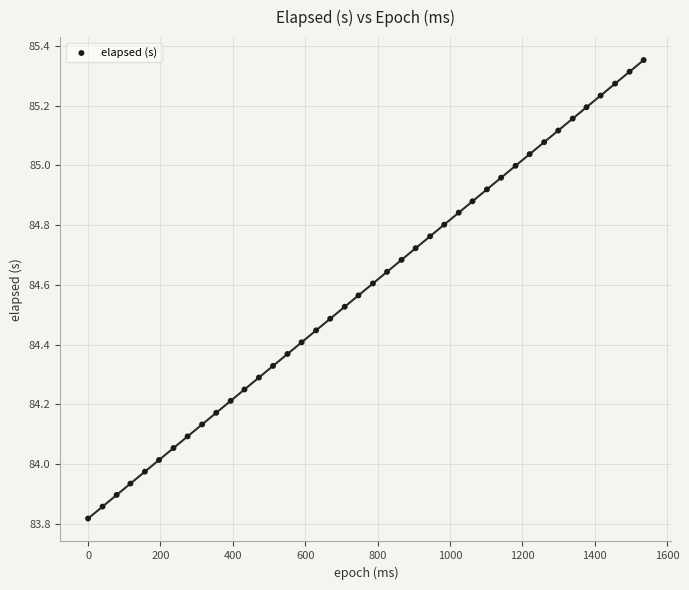

What is the range of Y values (max minus min)?

1.5